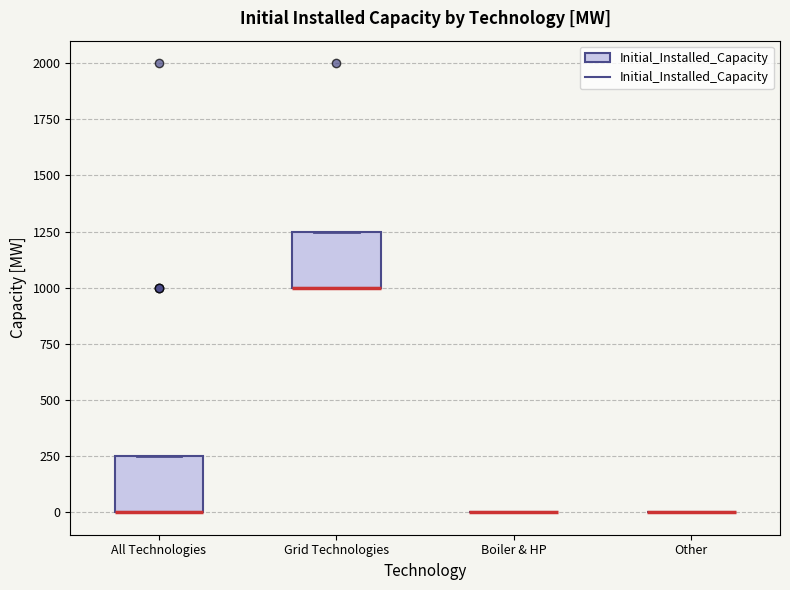

Where is the upper edge of the box for Grid Technologies on the y-axis? The values are not printed on the chart, so give them approximately, as read against the axis.

1250